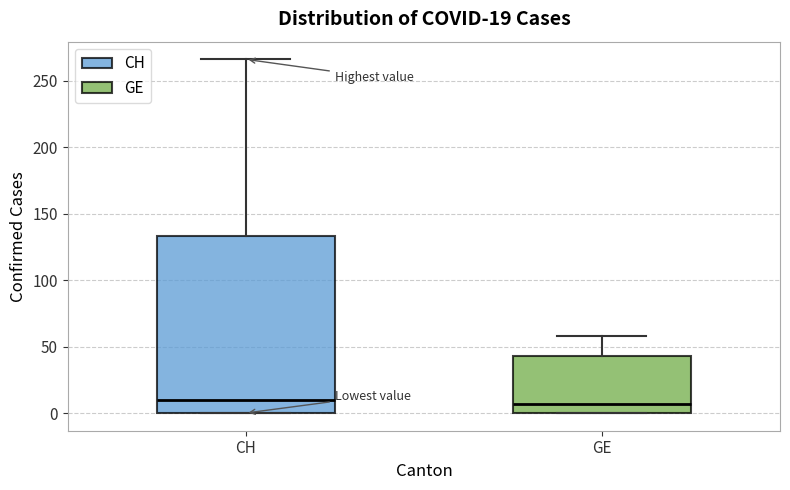

Comparing the boxes themselves (not the whiskers), which one is the tallest?

CH